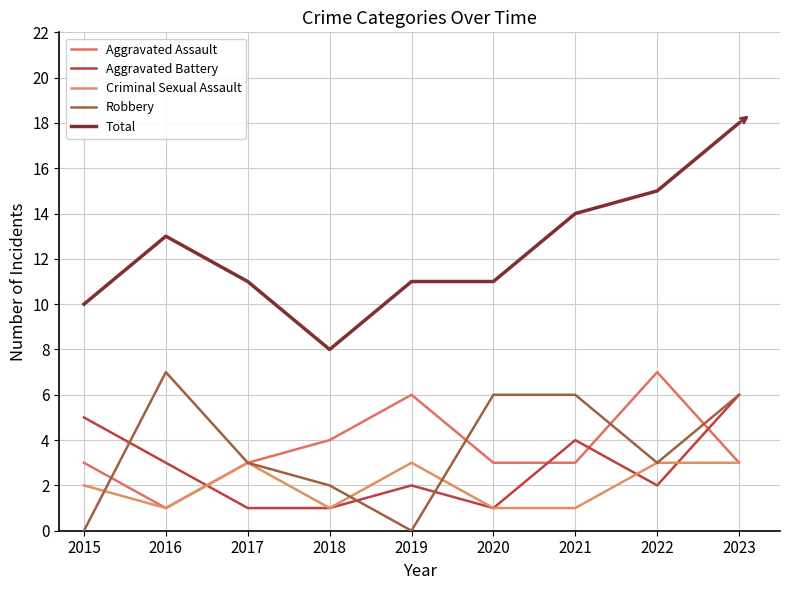

What is the difference between the second highest and second lowest values in the Total series?

5